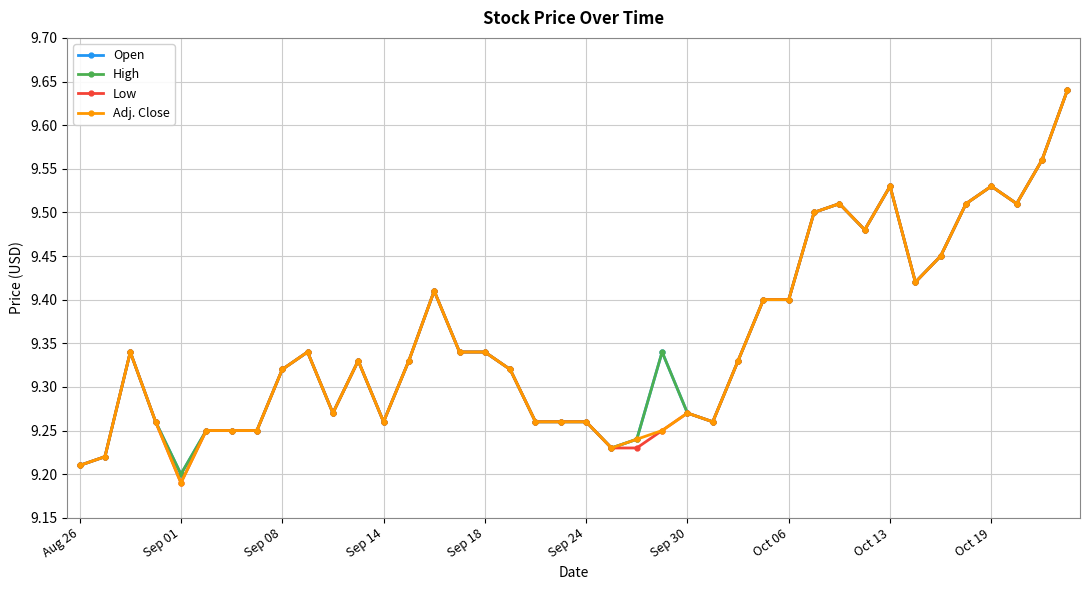

Count the Low values in the range 9 to 10.

40